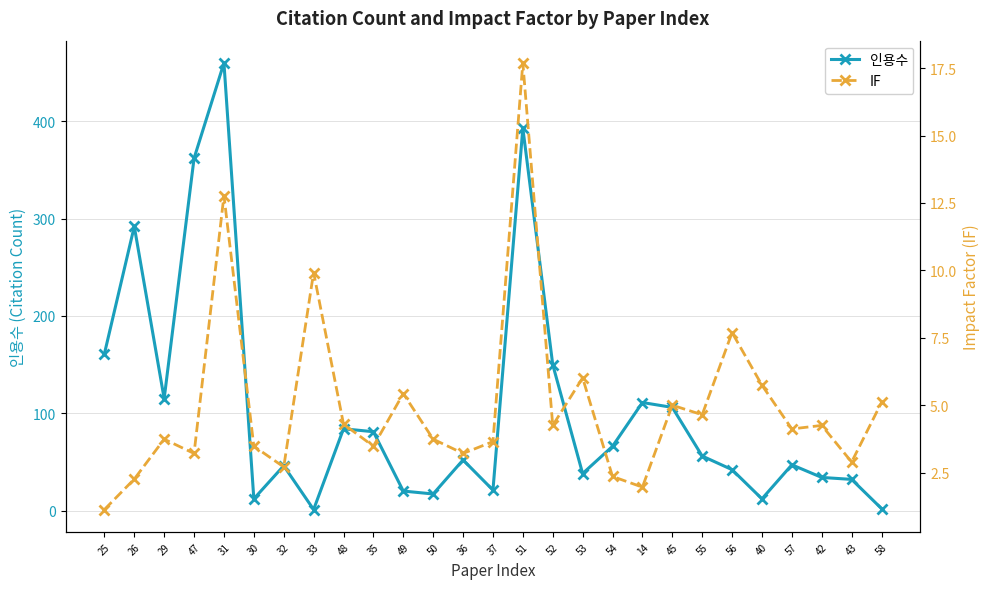

Between 31 and 56, which series saw the biggest shift?

인용수